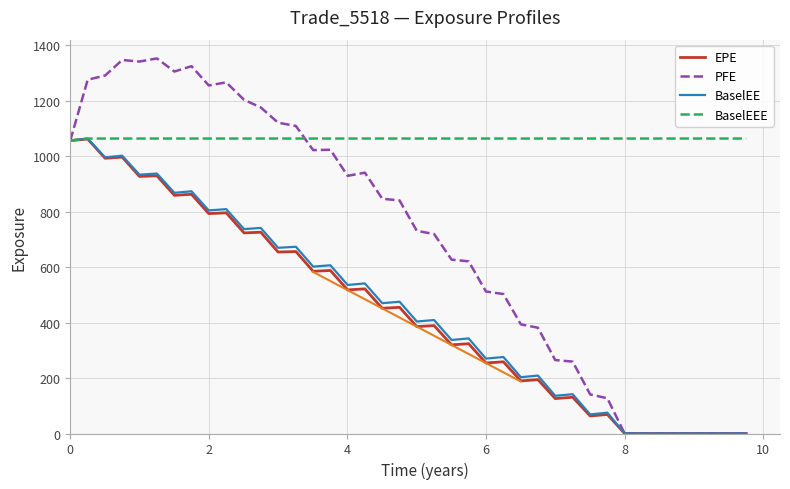

What is the maximum value for PFE?

1353.3